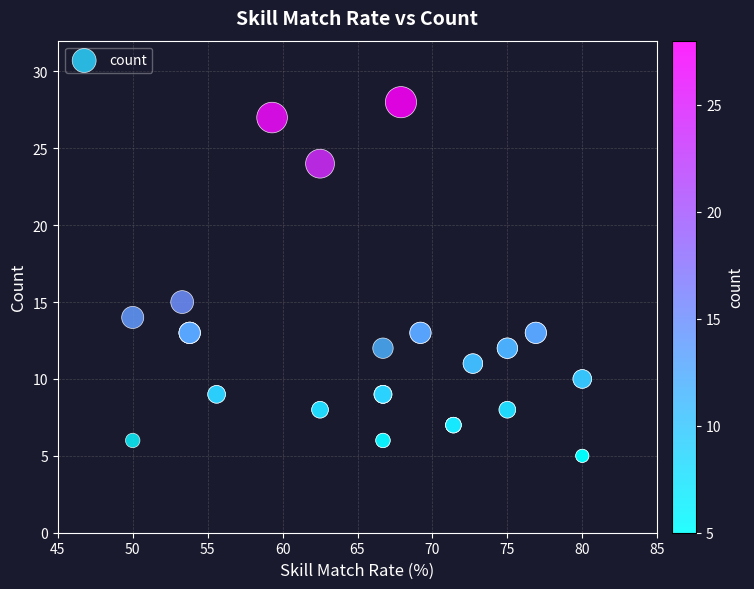

What Y value in the scatter plot is closest to 16?

15